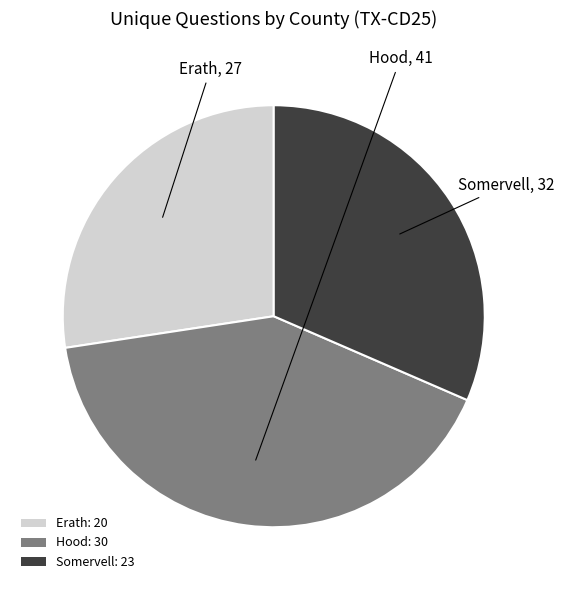

Count the number of slices in the pie.

3